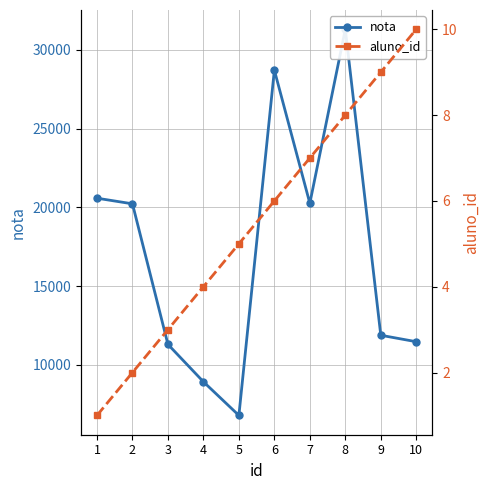

True or false: nota has a value of 28706 at 6.

True